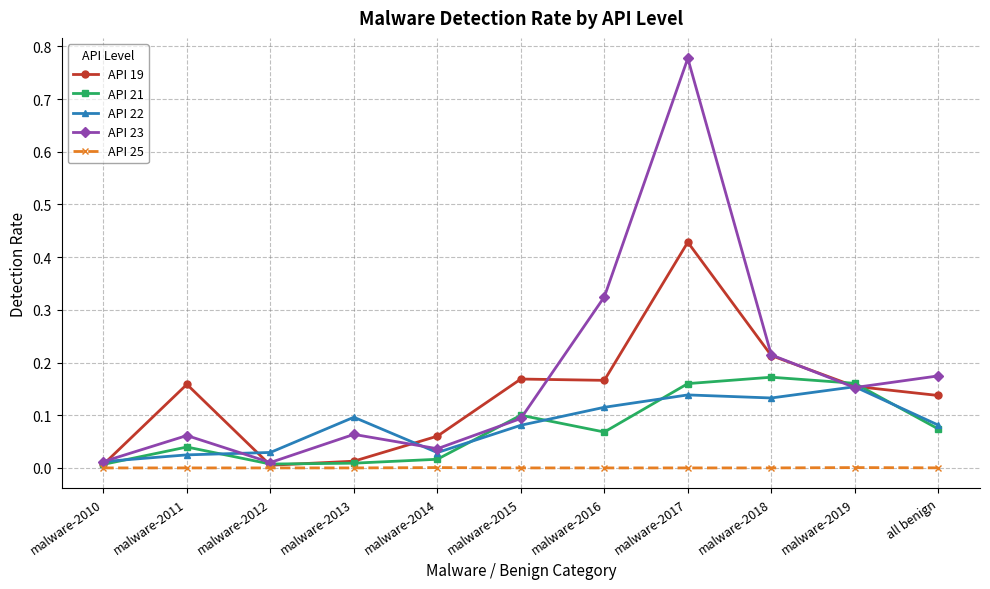

At how many categories does at least one series exceed 0?

11